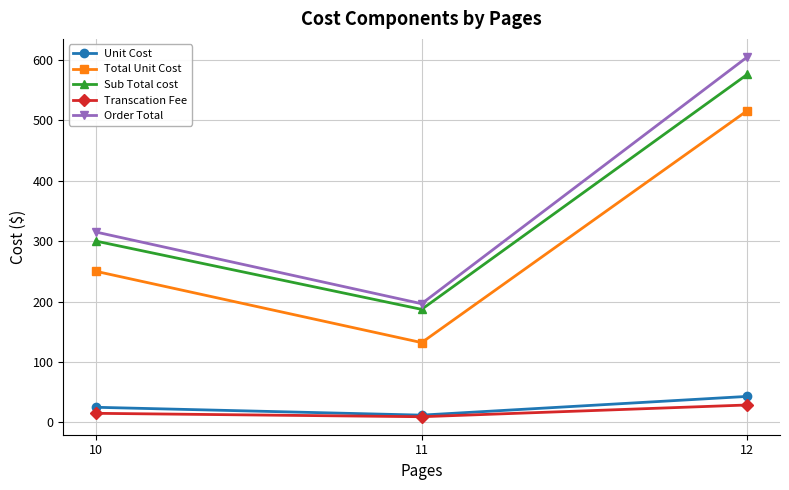

How many categories are shown in the chart?

3